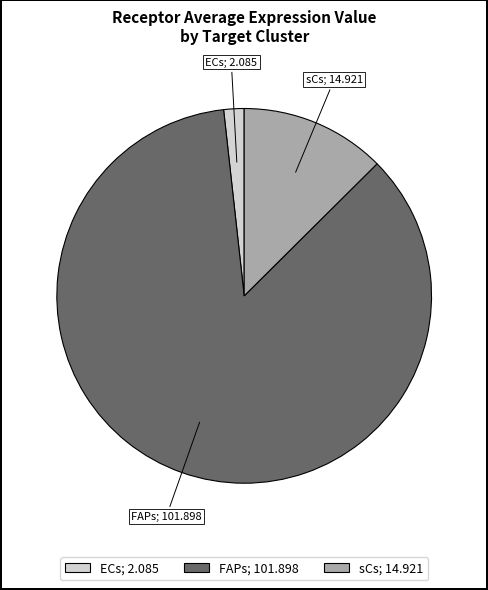

True or false: sCs accounts for 13% of the total.

True